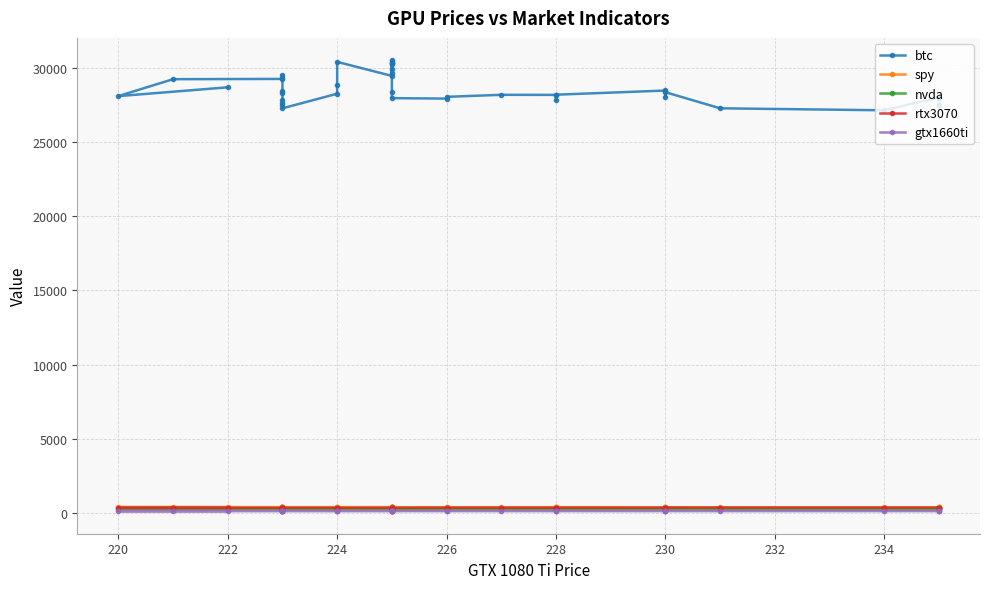

The value of rtx3070 at 222 is 205.2. True or false?

False